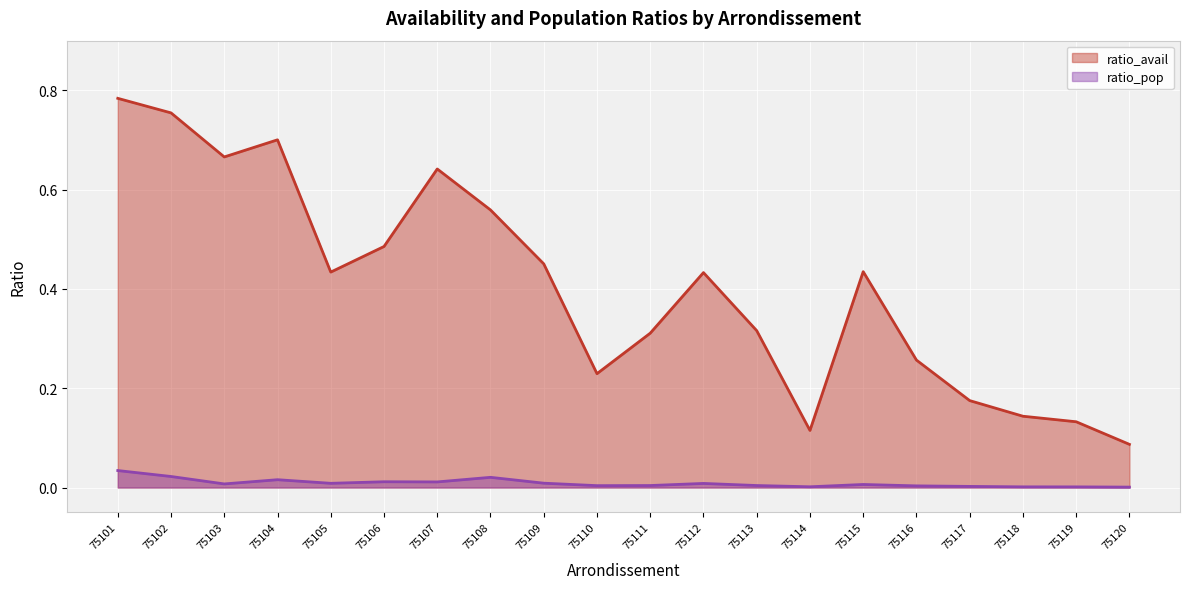

What is the value of the ratio_avail point at the 5th from the left?

0.4